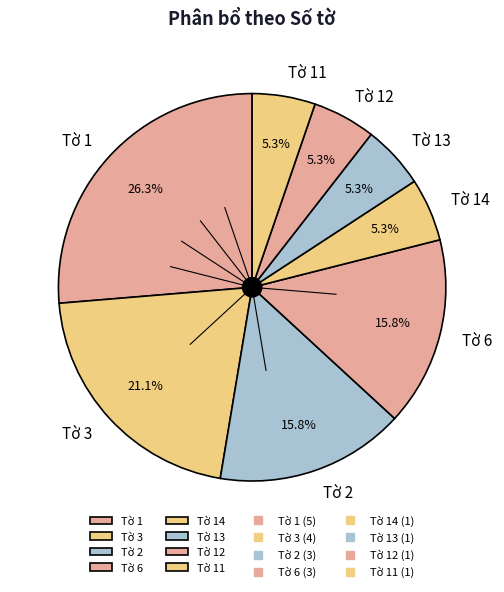

What is the total percentage of Tờ 3 and Tờ 11?

26.3%